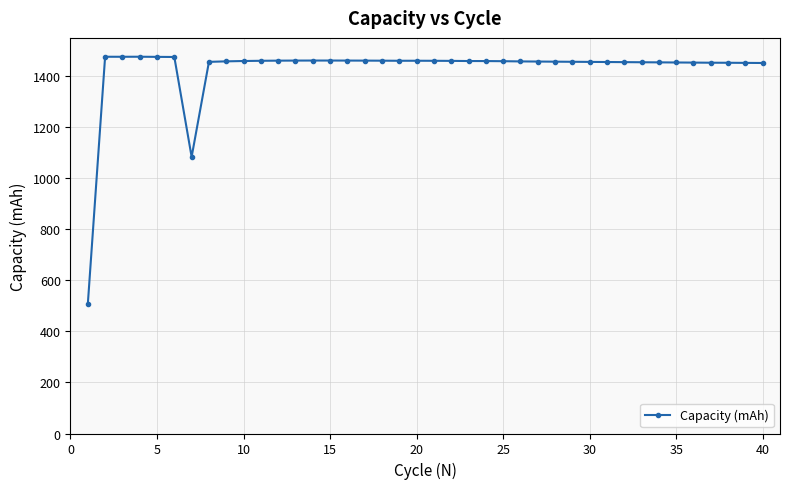

What is the smallest value displayed?

505.5